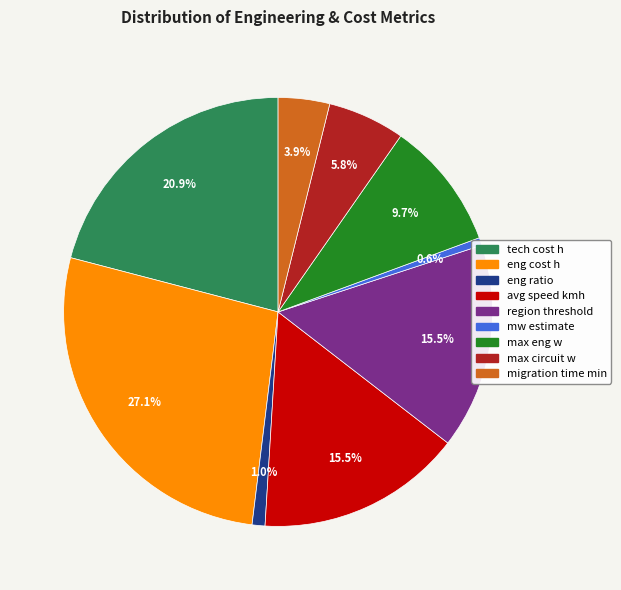

Approximately how many times larger is the value at max circuit w compared to region threshold?

0.4